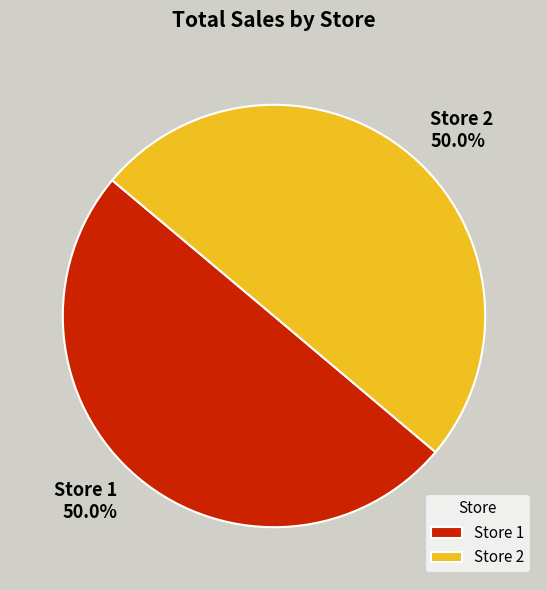

To the nearest percent, what portion does Store 2 represent?

50%